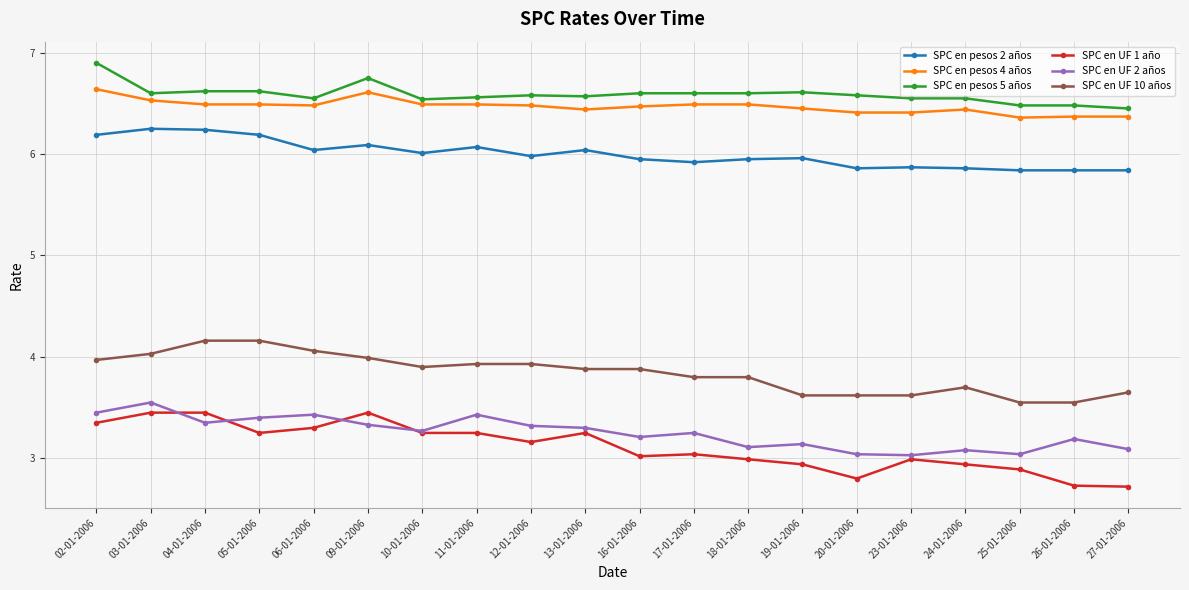

The value of SPC en UF 2 años at 23-01-2006 is 4.7. True or false?

False